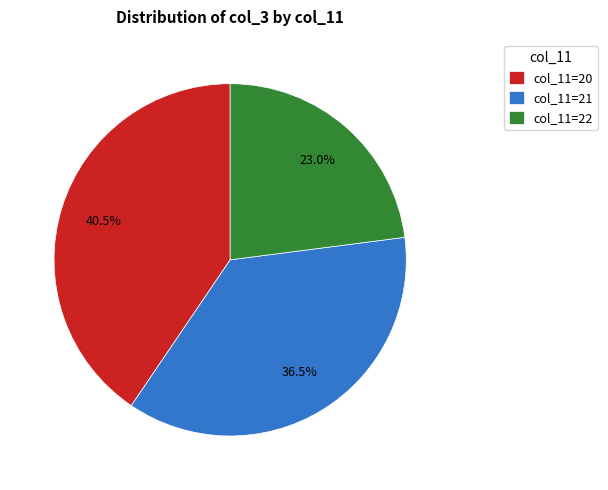

What is the largest slice in the pie chart?

col_11=20